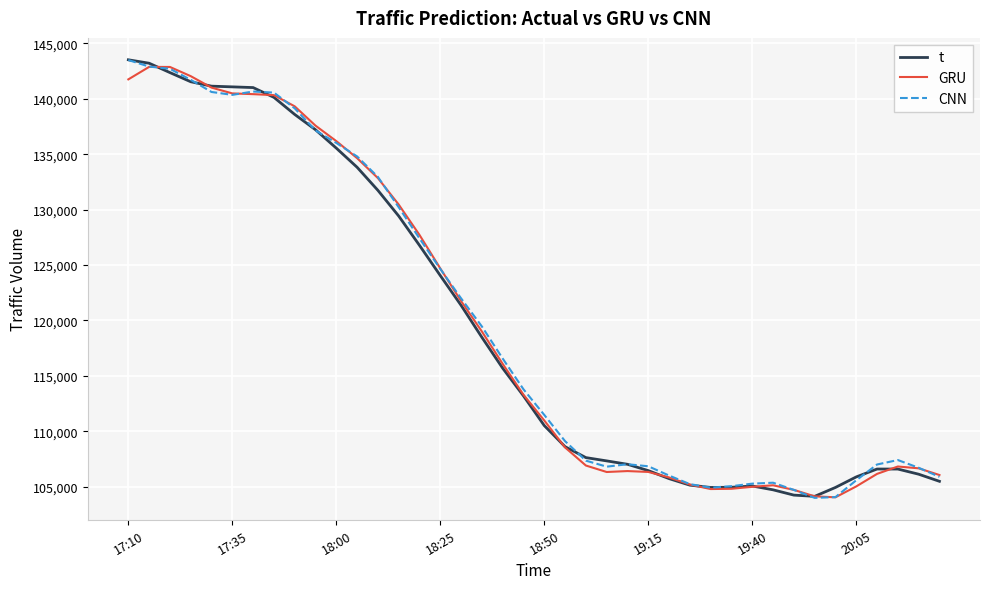

What is the minimum value shown in the chart?

104000.8